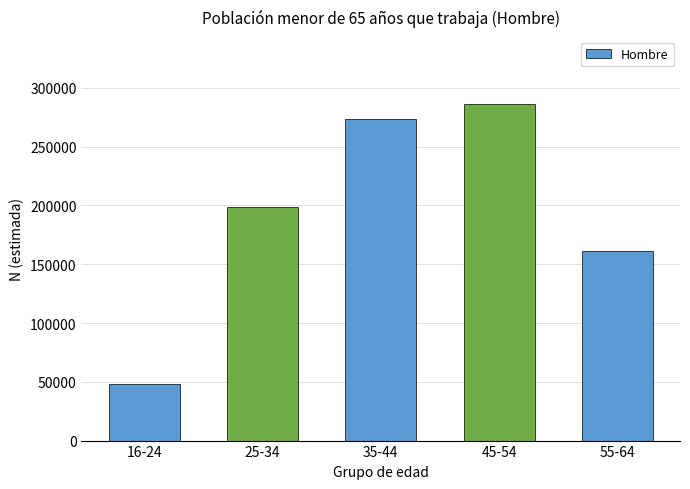

Reading left to right, list all the values displayed in this chart.

16-24=47889	25-34=198539	35-44=273976	45-54=286114	55-64=161333